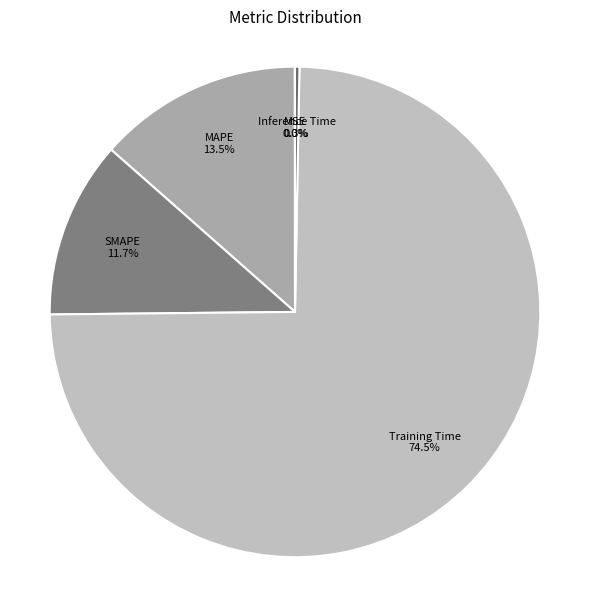

Does Training Time account for over 50% of the chart?

Yes